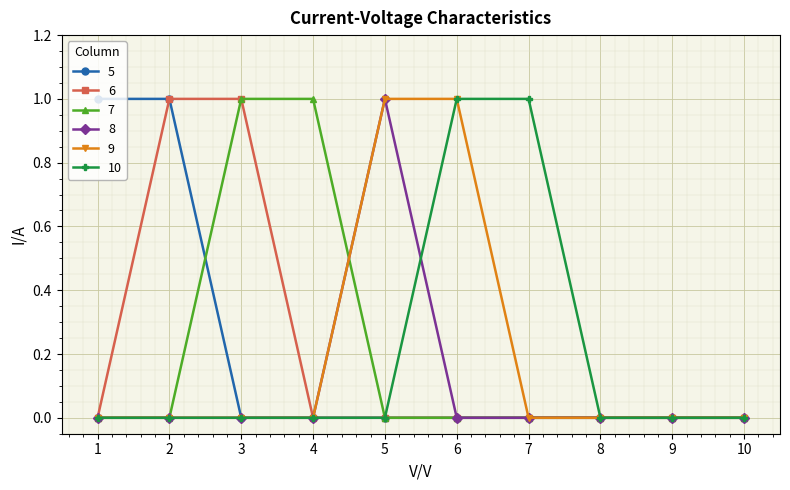

The 9 series shows -1 at 4. True or false?

False